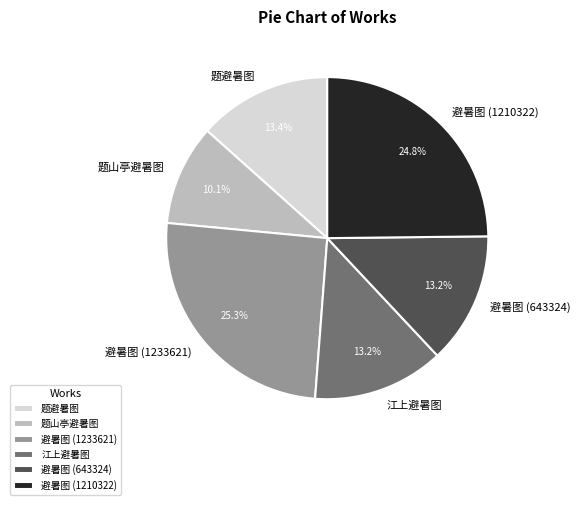

How much of the chart is everything except 江上避暑图?

86.8%